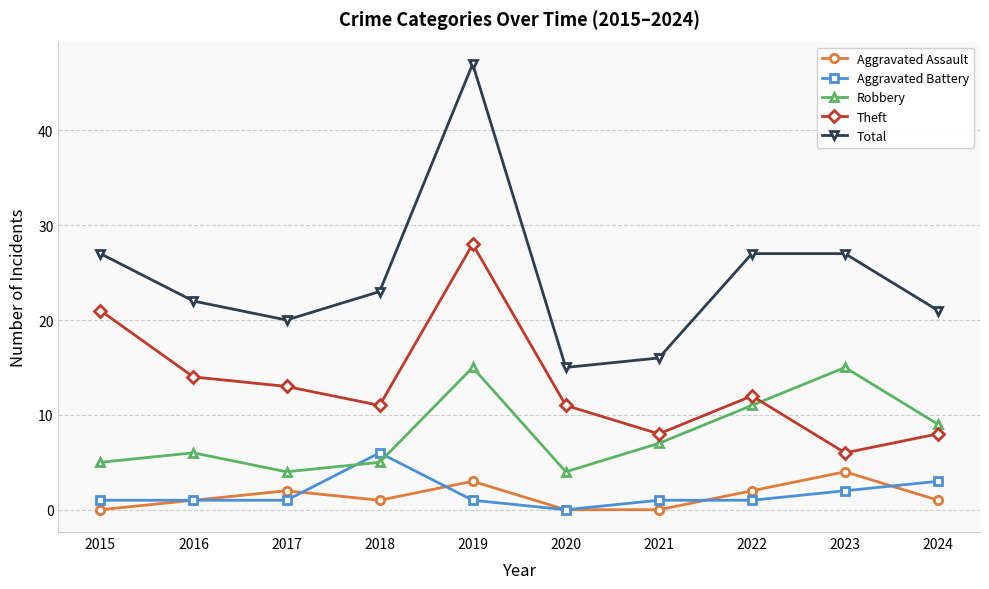

At which category does Theft reach its first local peak?

2019